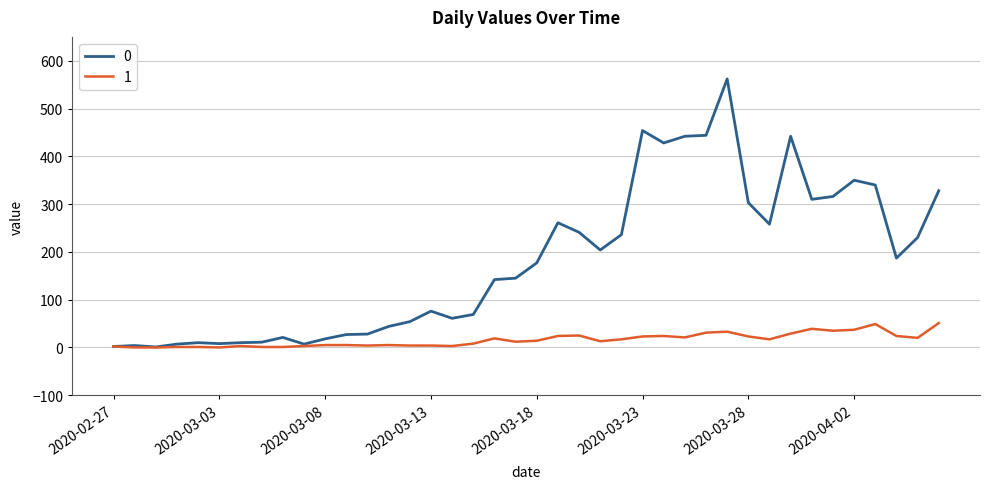

List the series in order of their overall mean, highest first.

0, 1